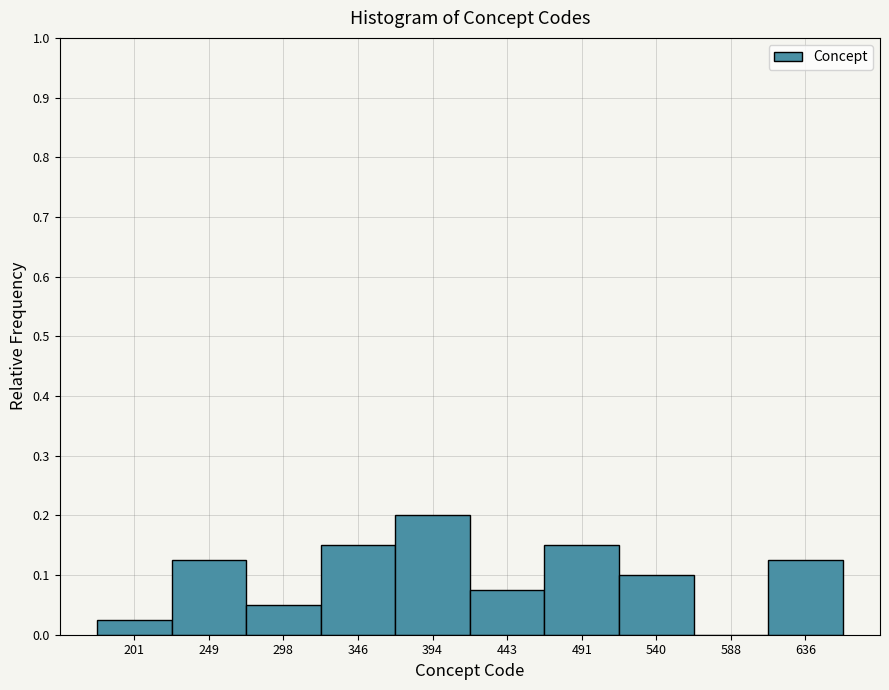

Reading left to right, list every bar in this chart as the range it spans on the x-axis followed by its height. Neither the bar edges nor the heights are printed on the chart, so give them approximately, as read against the axes.

175 to 225: 0.03
225 to 275: 0.13
275 to 320: 0.05
320 to 370: 0.15
370 to 420: 0.20
420 to 465: 0.08
465 to 515: 0.15
515 to 565: 0.10
565 to 615: 0
615 to 660: 0.13